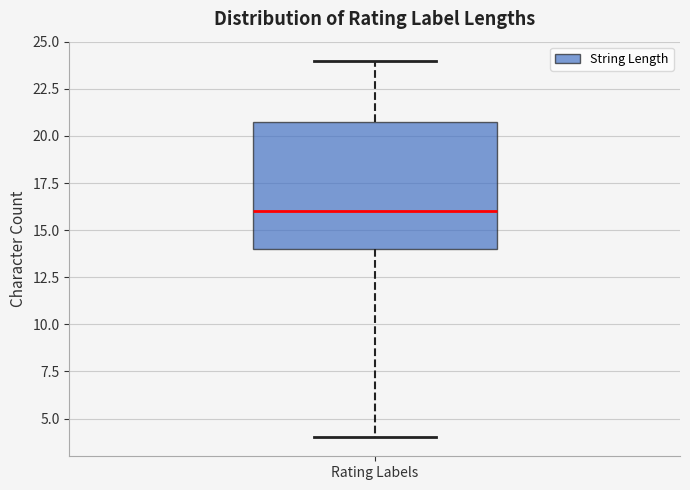

Where does the upper whisker of the box for Rating Labels end on the y-axis? The values are not printed on the chart, so give them approximately, as read against the axis.

24